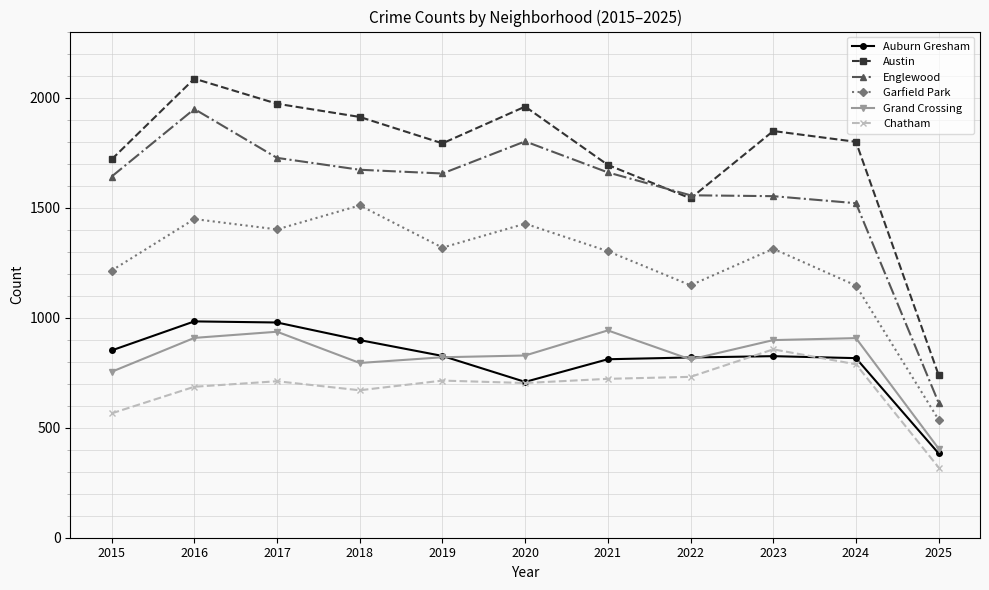

True or false: Garfield Park and Grand Crossing intersect in this chart.

False